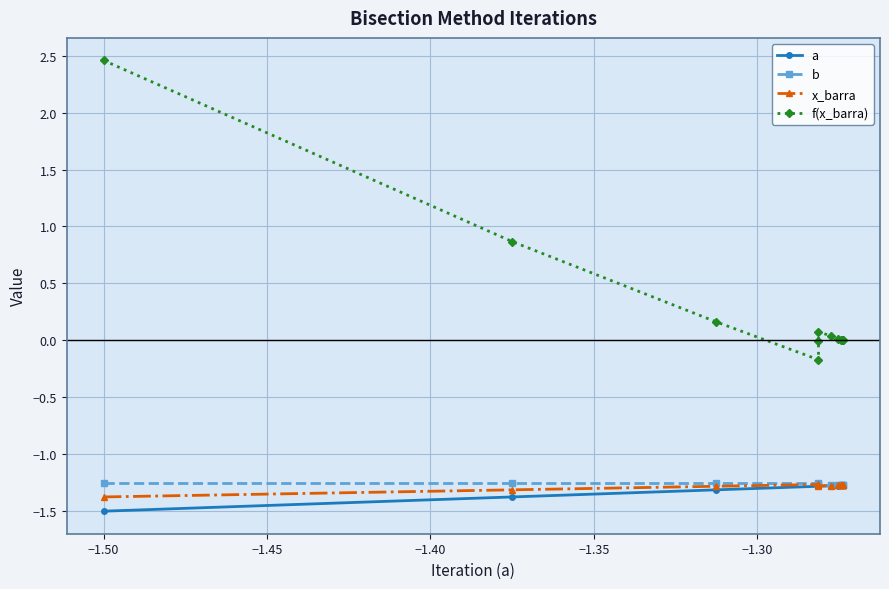

How many series are shown in this chart?

4